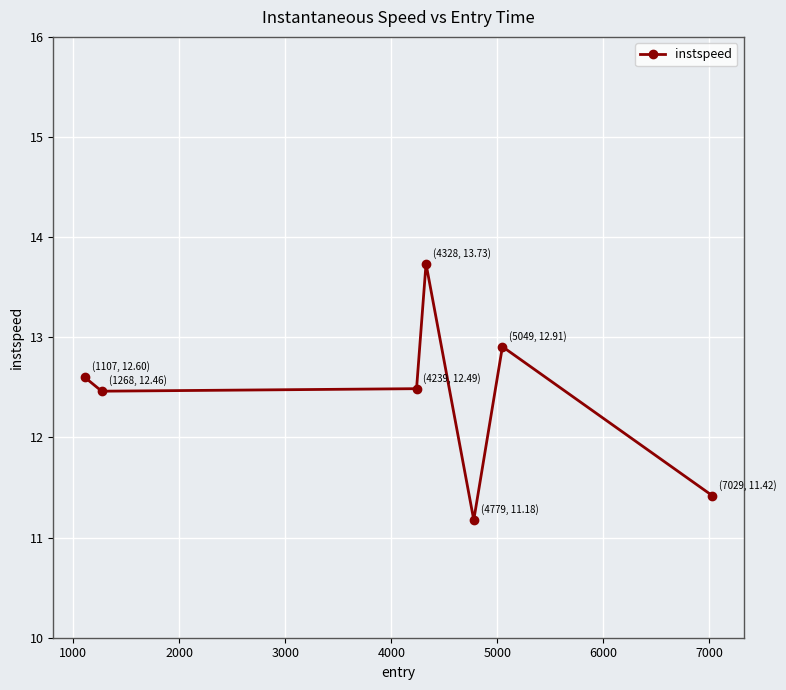

What is the value of the 4th point from the left?

13.7